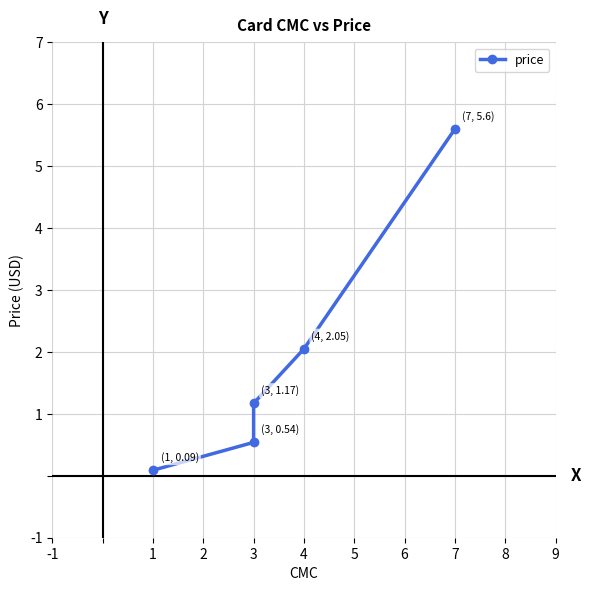

What is the difference between the second highest and second lowest values?

1.5